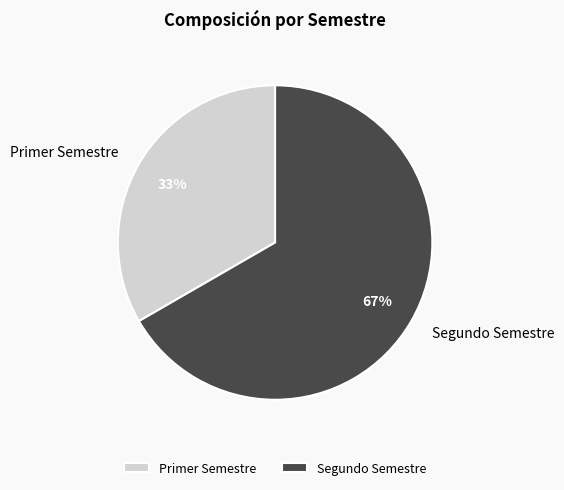

What percentage is the Primer Semestre slice, to the nearest percent?

33%